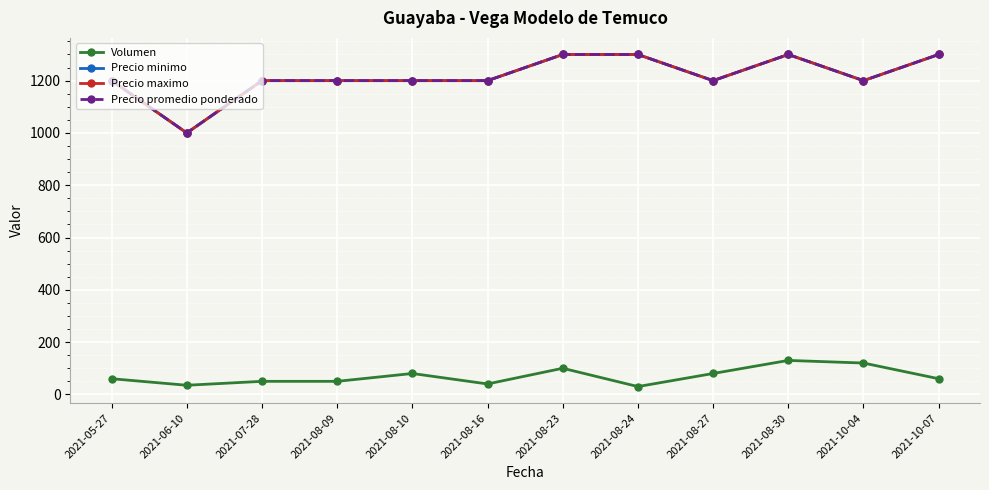

True or false: Precio minimo and Precio promedio ponderado intersect in this chart.

False